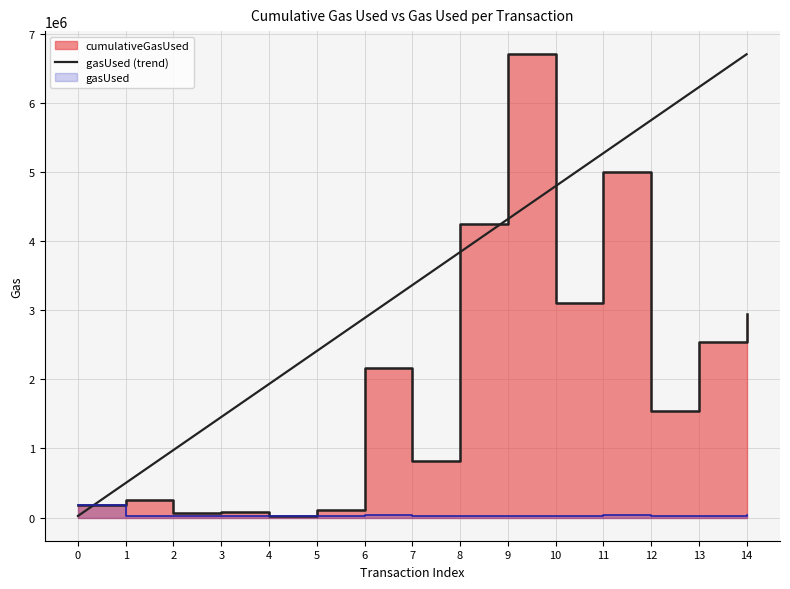

Reading right to left, list all the values displayed in this chart.

6705094.0	6227799.1	5750504.3	5273209.4	4795914.6	4318619.7	3841324.9	3364030.0	2886735.1	2409440.3	1932145.4	1454850.6	977555.7	500260.9	22966.0